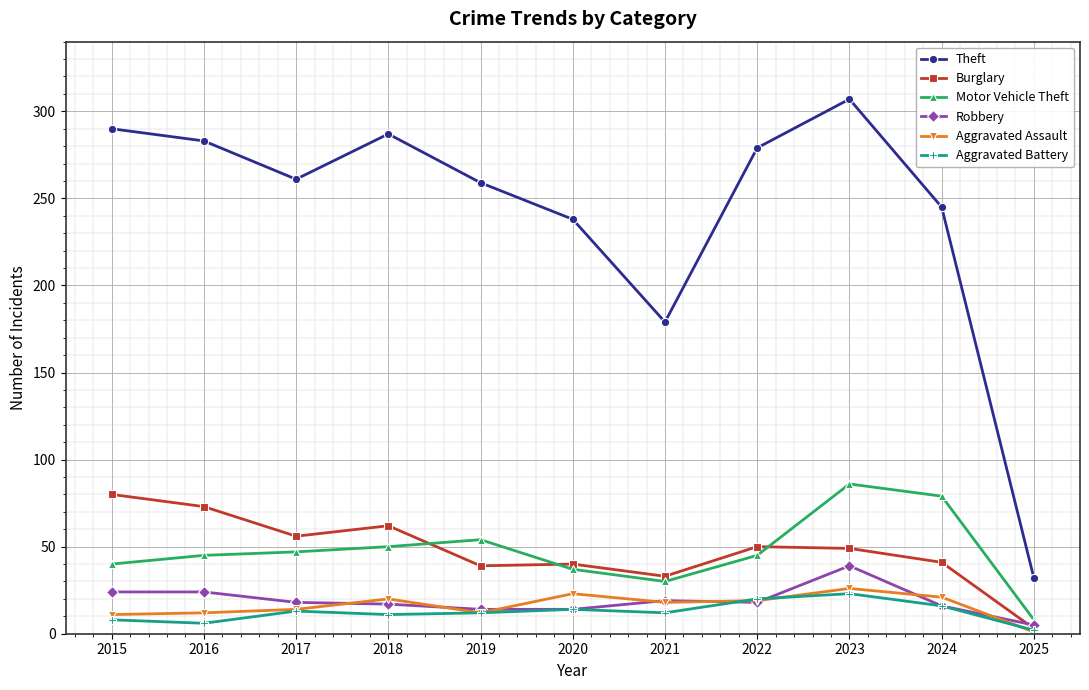

True or false: Theft and Robbery cross at least once.

False